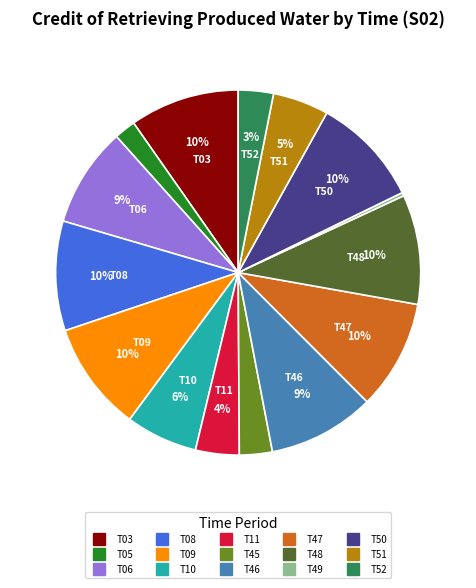

Which has a higher value, T05 or T48?

T48